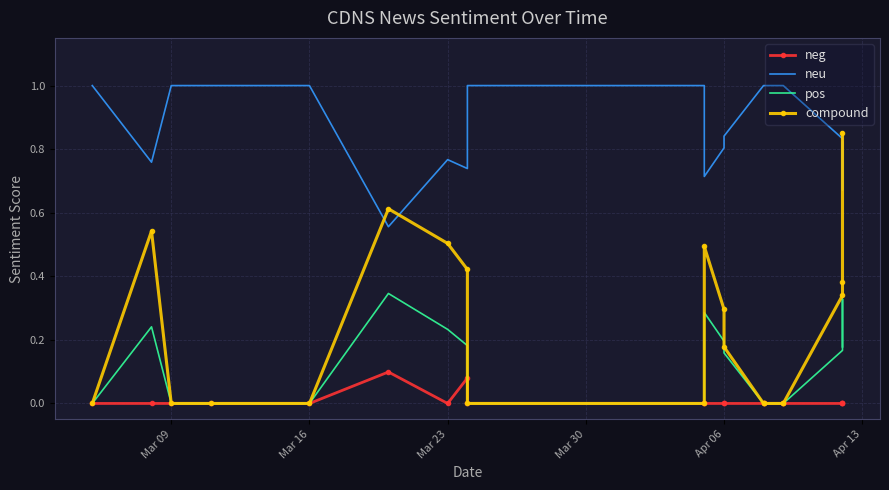

True or false: neg and compound intersect in this chart.

False